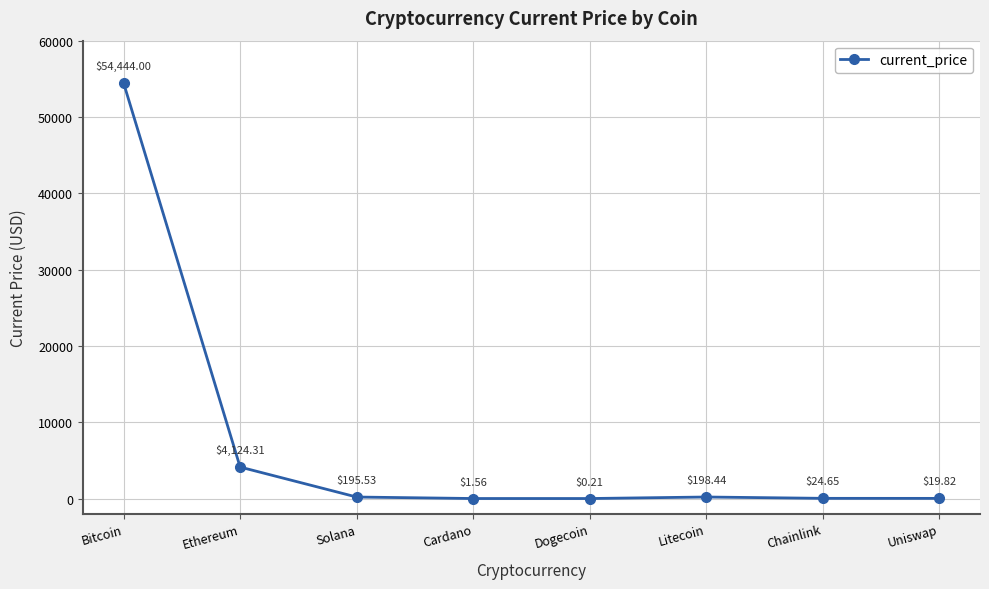

What is the label of the 8th point from the right?

Bitcoin